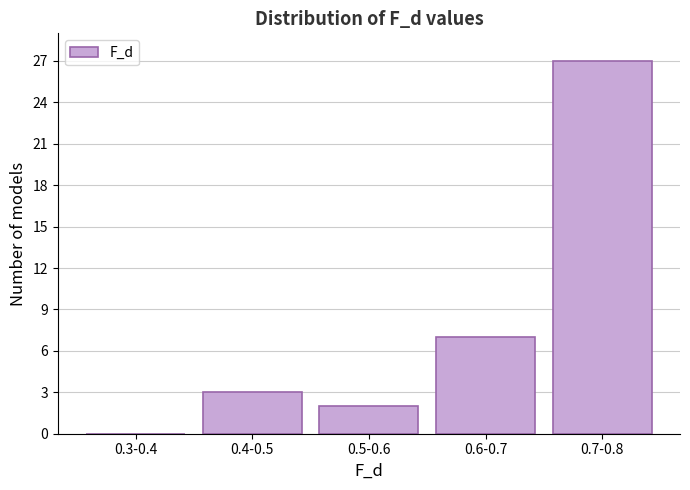

Reading left to right, list all the values displayed in this chart.

0.3-0.4=0	0.4-0.5=3	0.5-0.6=2	0.6-0.7=7	0.7-0.8=27